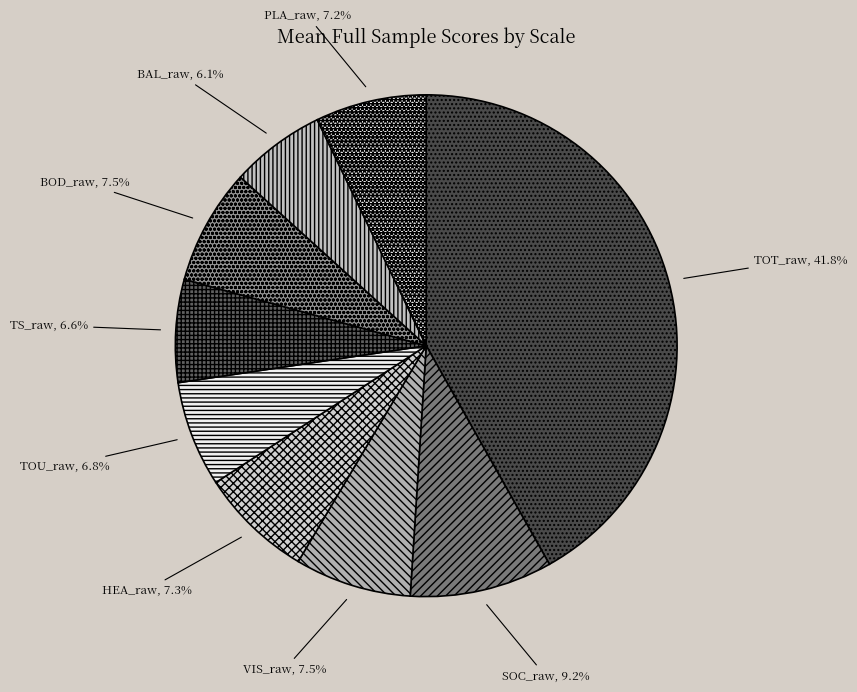

To the nearest percent, what percentage of the pie is TOT_raw?

42%